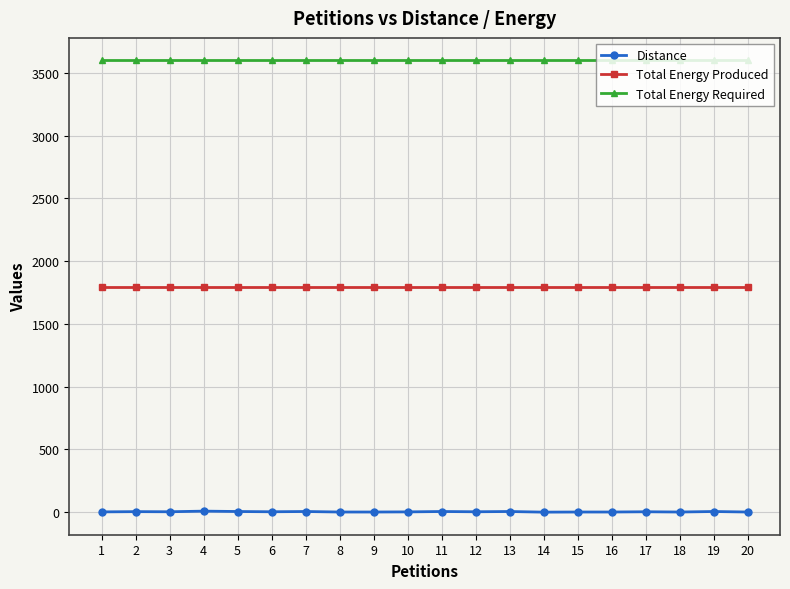

What is the sum of all Total Energy Required values?

71980